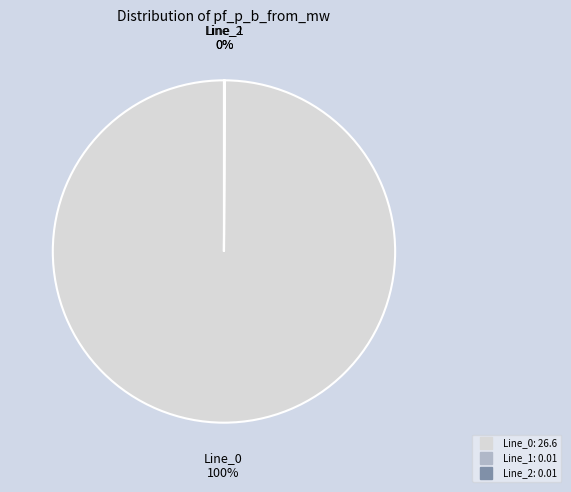

Is there a majority slice in this chart?

Yes